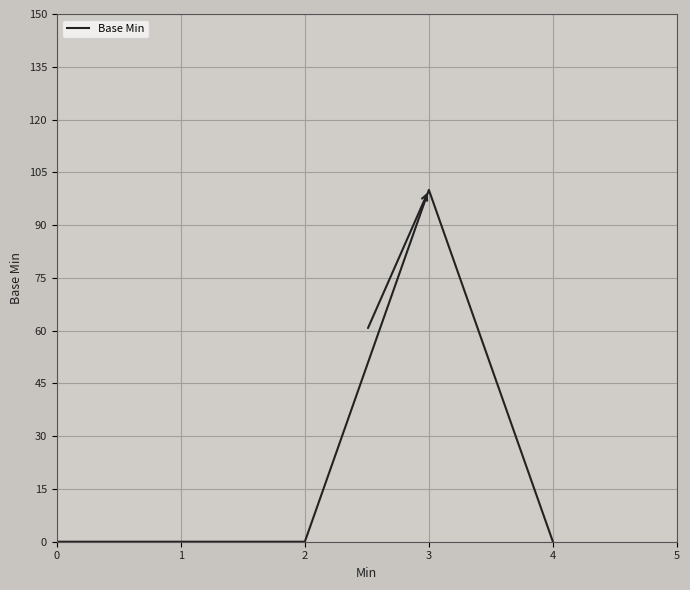

Rank the categories by value from highest to lowest.

3, 0, 1, 2, 4